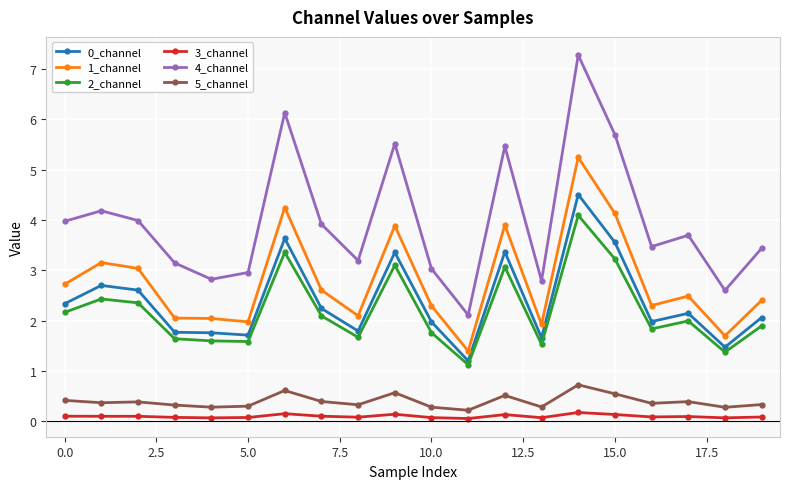

Rank the series by their maximum value, from lowest to highest.

3_channel, 5_channel, 2_channel, 0_channel, 1_channel, 4_channel